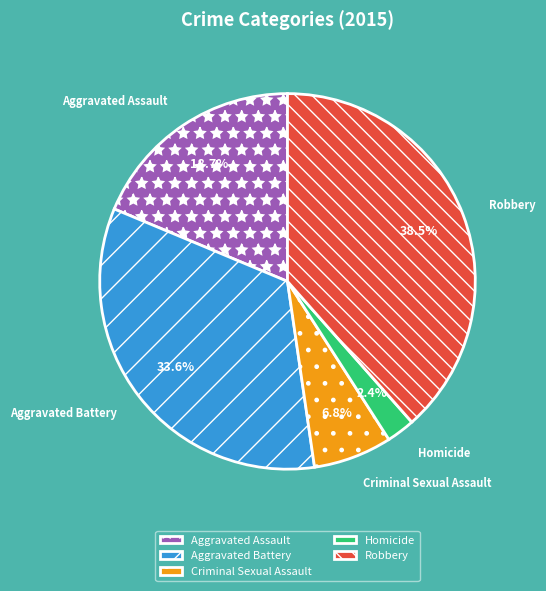

To the nearest percent, what is the difference between the largest and smallest slice percentages?

36%